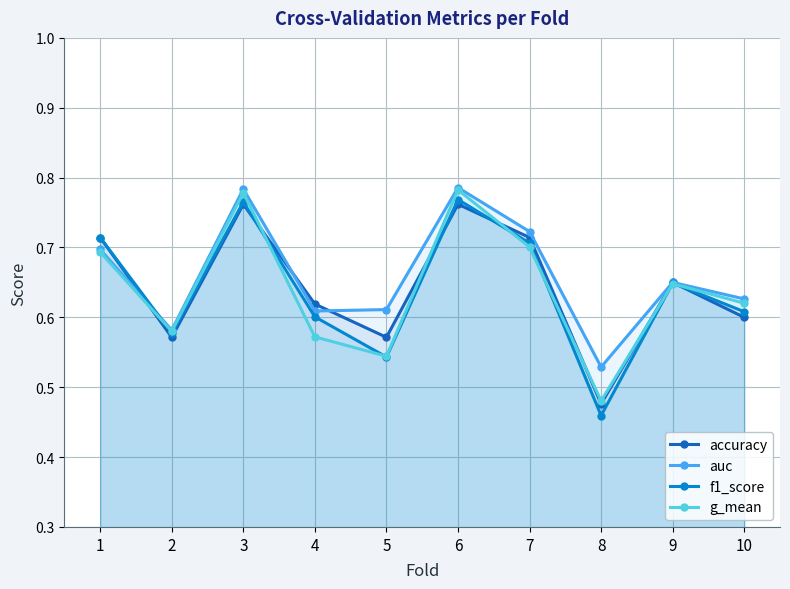

How many lines are shown in the chart?

4